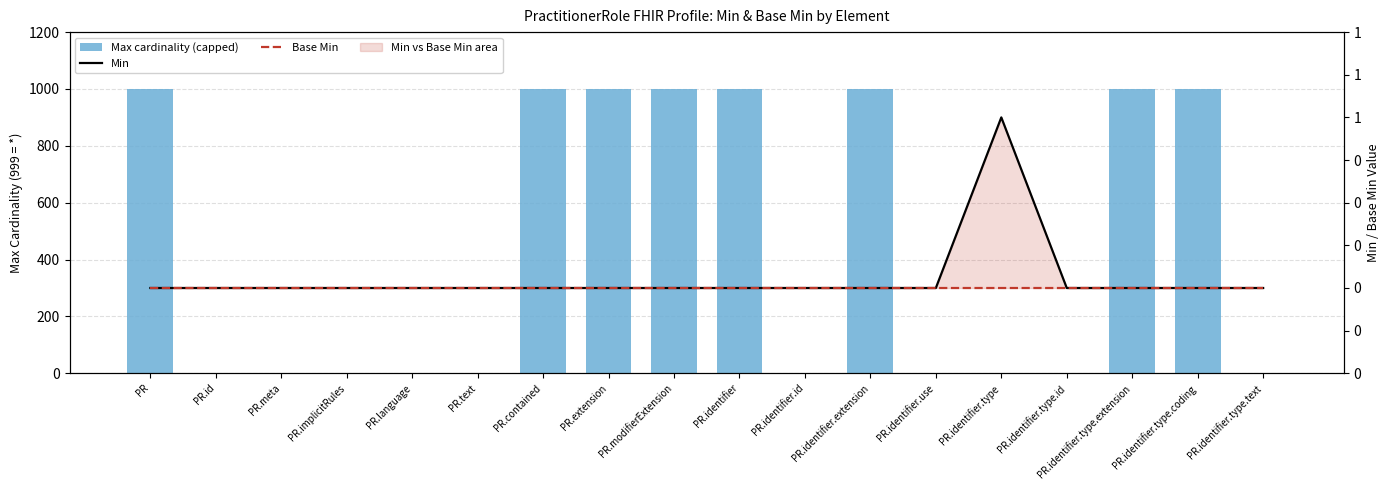

Which series has the widest spread of values?

Max cardinality (capped)